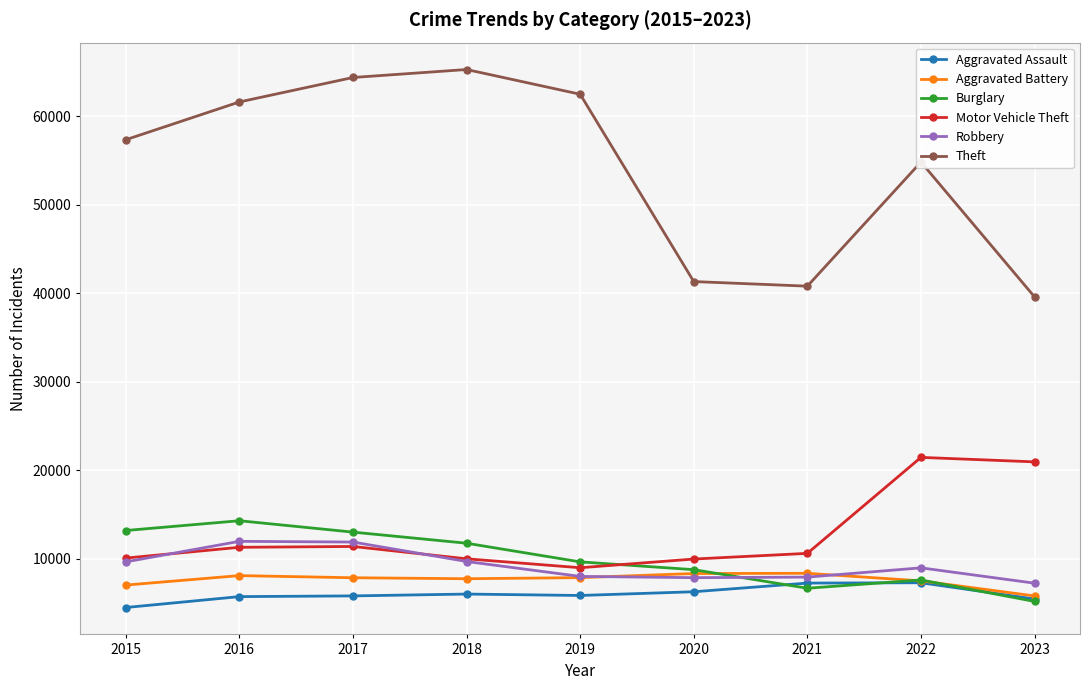

What is the value of the Aggravated Assault point at the 9th from the left?

5441